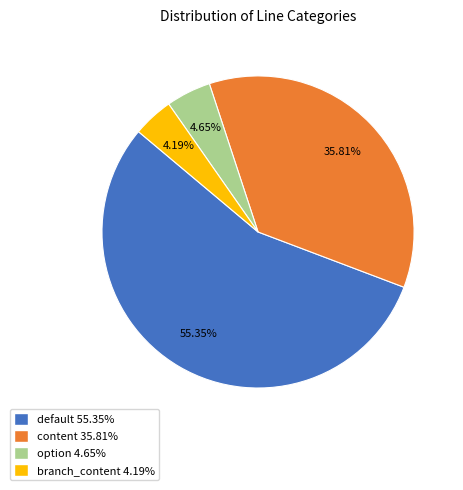

Does any single category account for the majority?

Yes